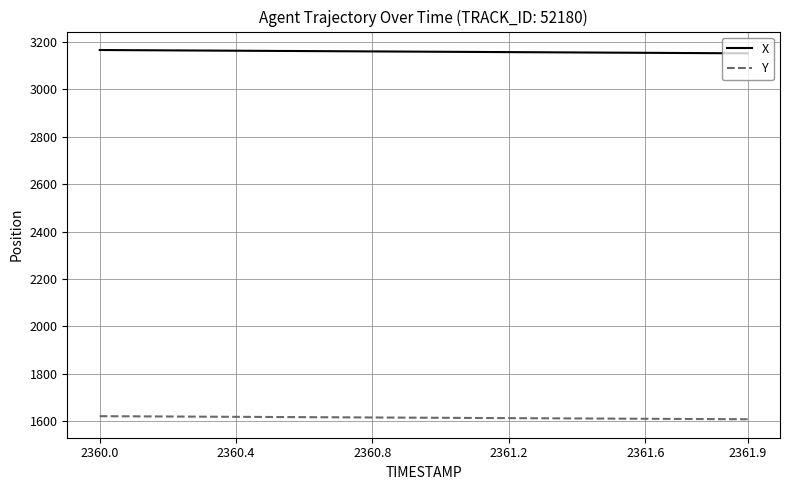

At how many categories does at least one series exceed 2152?

20